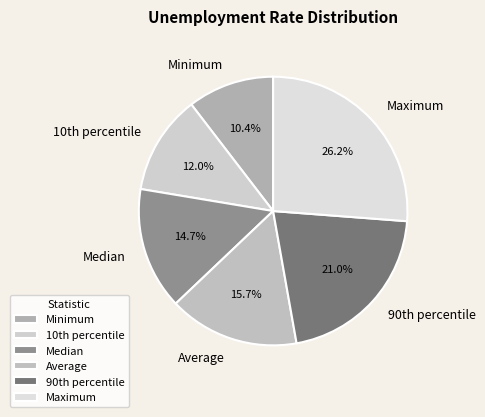

Which slice is the smallest?

Minimum